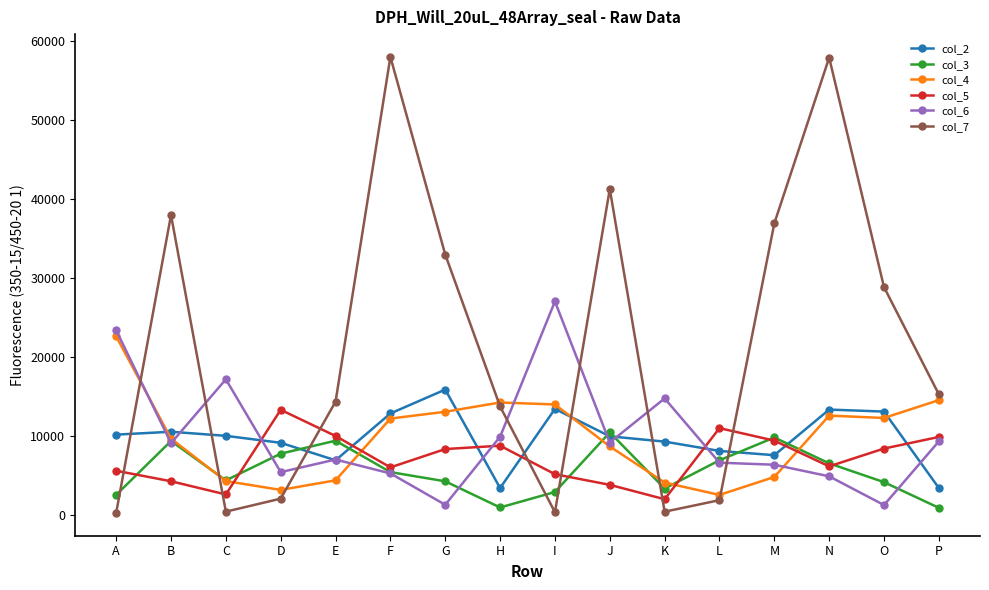

True or false: col_6 and col_3 cross at least once.

True